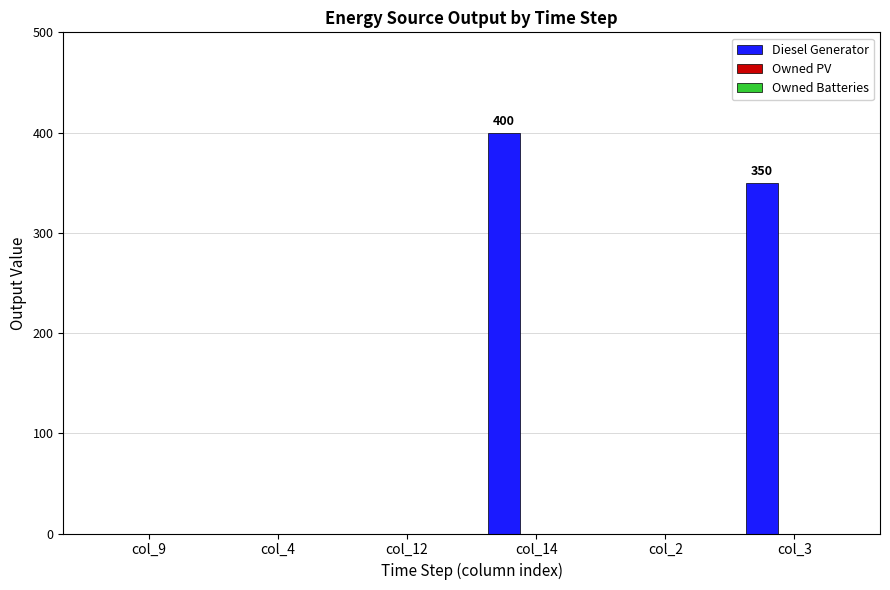

Where is the data nearest to the value 200?

col_3